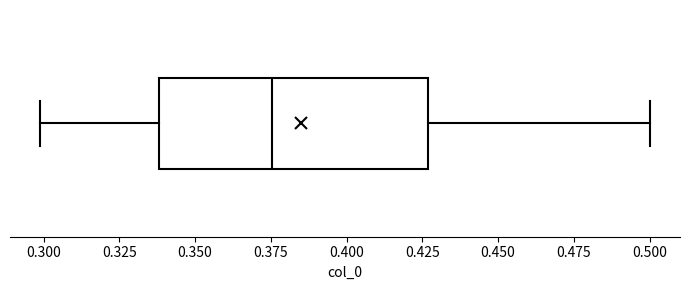

Where does the right whisker of the box end on the x-axis? The values are not printed on the chart, so give them approximately, as read against the axis.

0.500